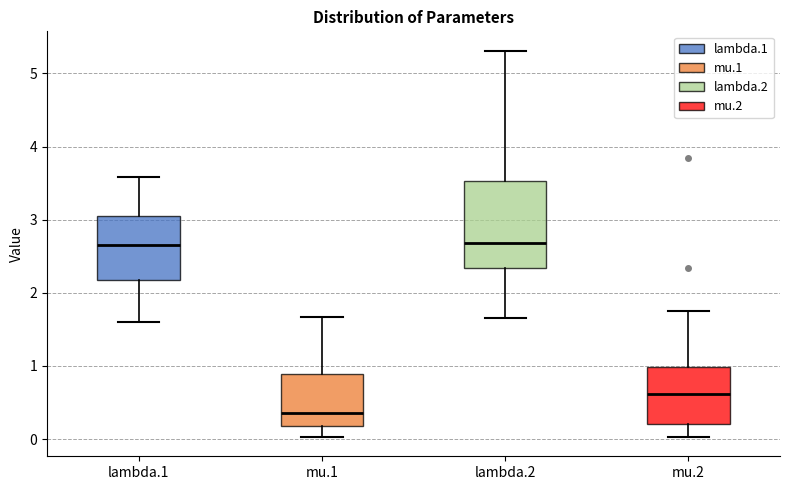

Reading left to right, transcribe this box plot: for each box, give where its median line is, the range the box spans, and where its two whiskers end, as read against the y-axis. The values are not printed on the chart, so give them approximately, as read against the axis.

lambda.1: median 2.7, box 2.2 to 3.0, whiskers 1.6 to 3.6
mu.1: median 0.4, box 0.2 to 0.9, whiskers 0.0 to 1.7
lambda.2: median 2.7, box 2.3 to 3.5, whiskers 1.7 to 5.3
mu.2: median 0.6, box 0.2 to 1.0, whiskers 0.0 to 1.8